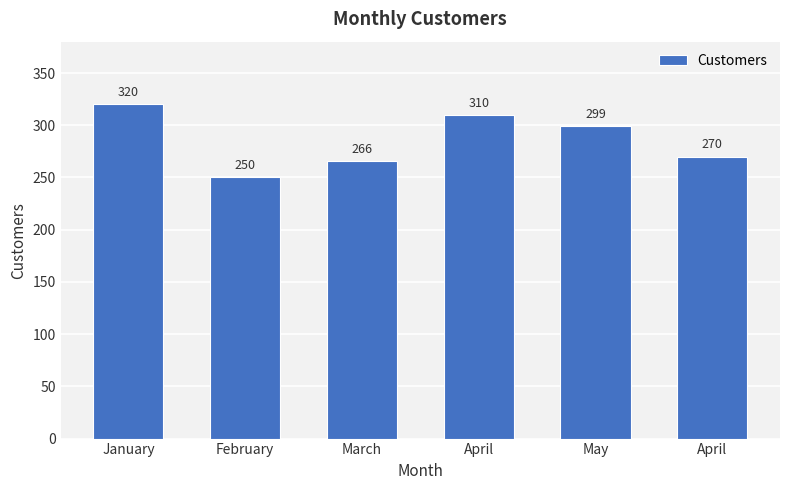

How many categories are shown in the chart?

6